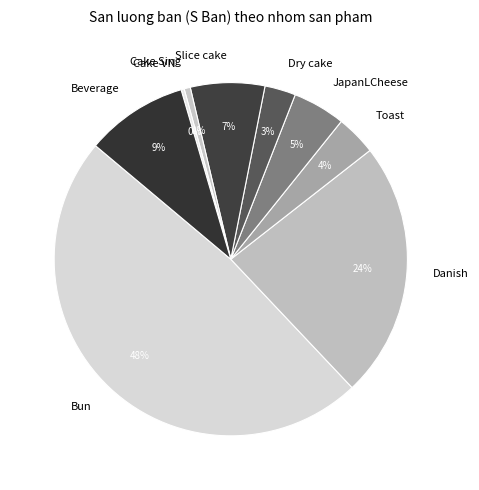

Do Slice cake and Beverage together represent more than half of the pie?

No